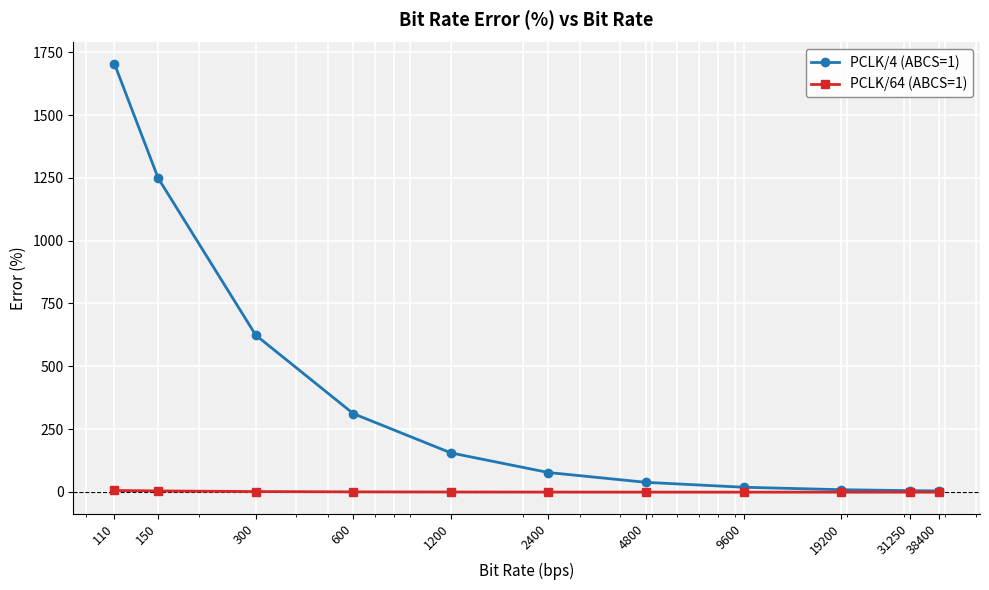

Which series has the largest total across all categories?

PCLK/4 (ABCS=1)